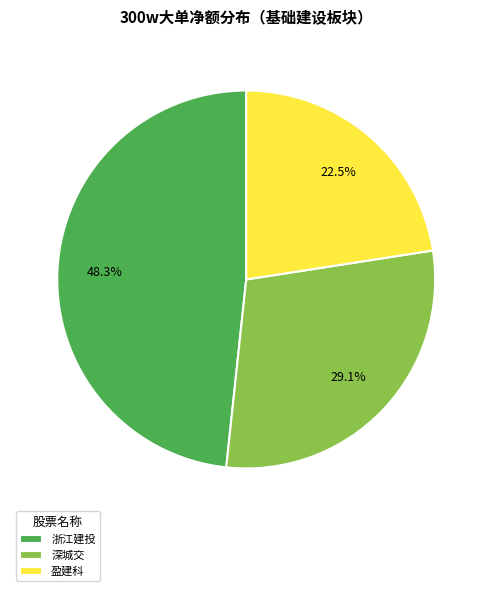

What is the largest slice in the pie chart?

浙江建投